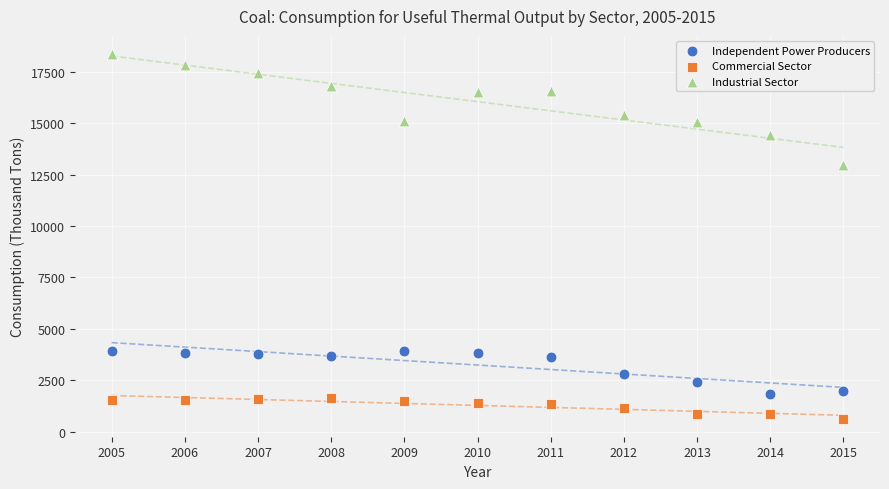

Across all series, what Y value is closest to 9503?

12985